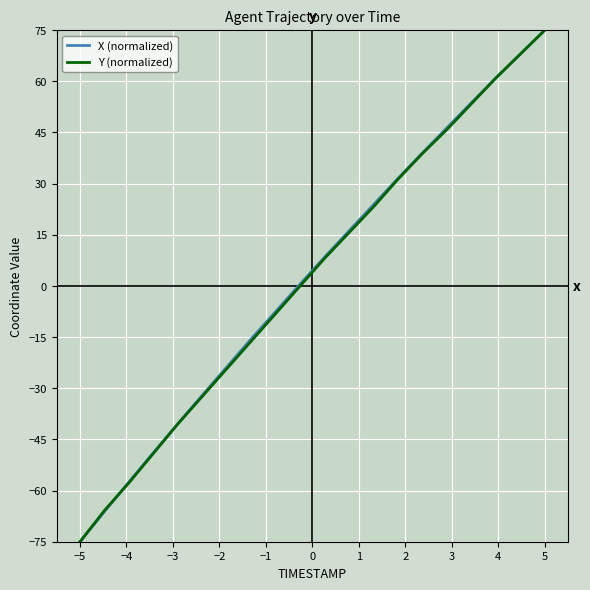

What are all the series names shown in the legend?

X (normalized), Y (normalized)